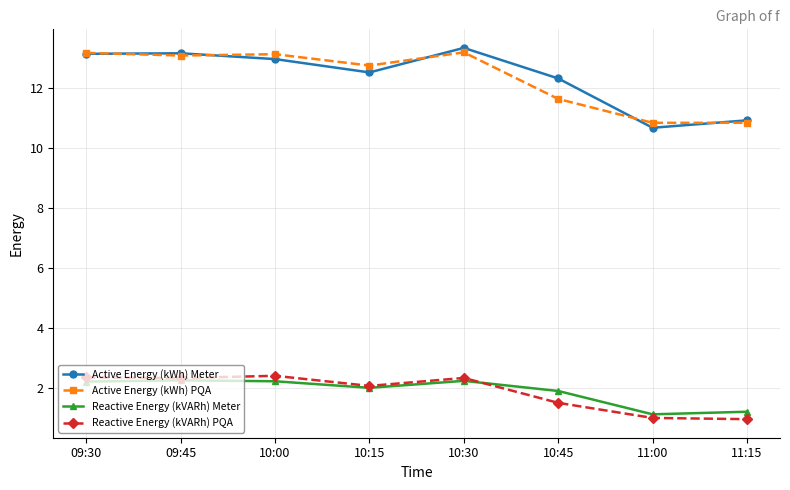

Count the number of data series in this chart.

4